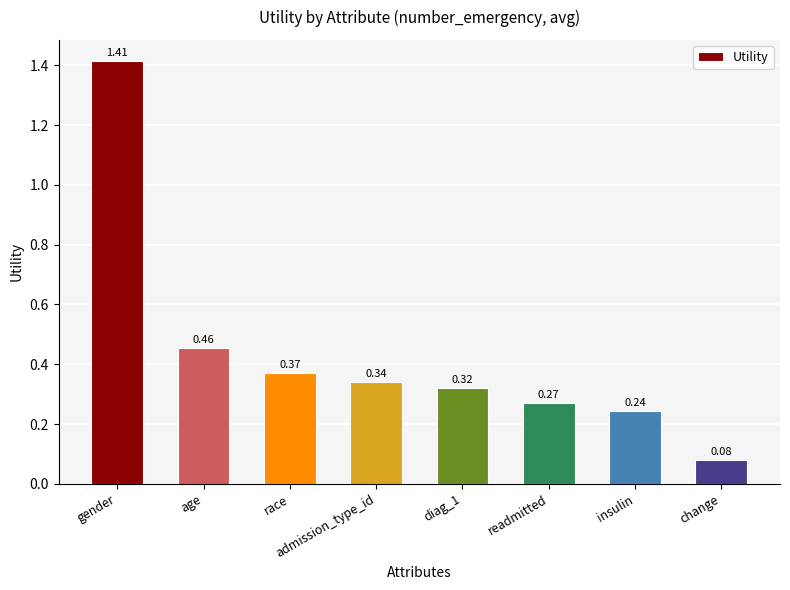

How many distinct data groups are displayed?

1